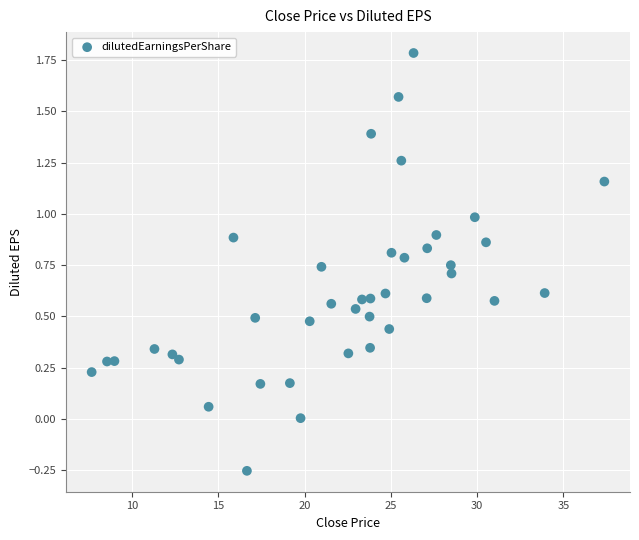

What is the range of Y values (max minus min)?

2.0